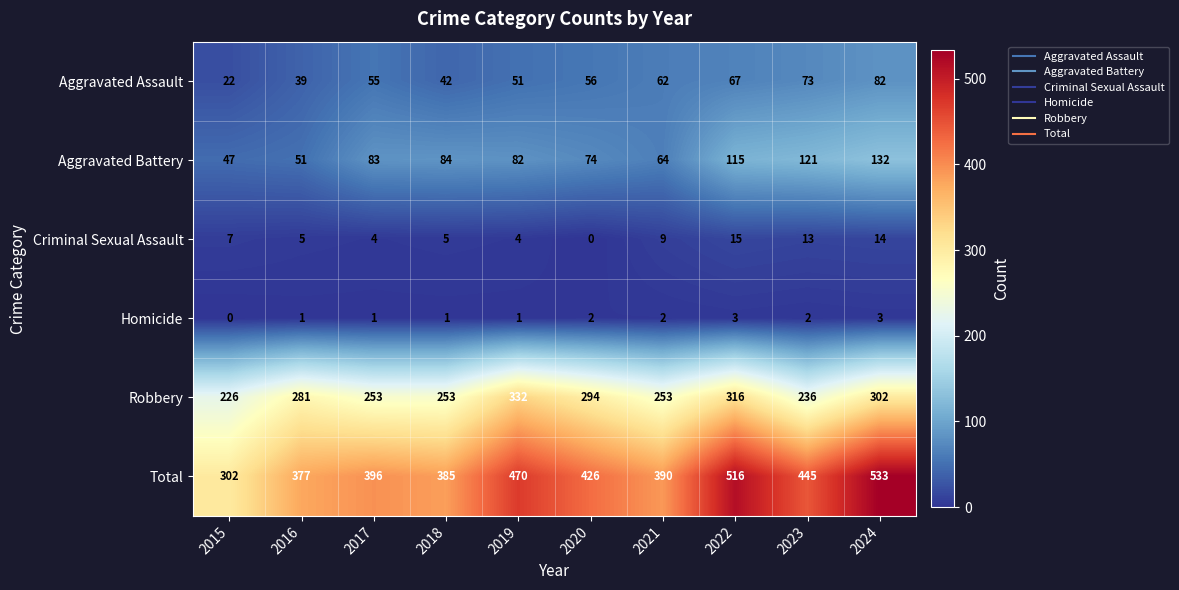

Is the value of Total at 2020 greater than the value of Robbery at 2016?

Yes